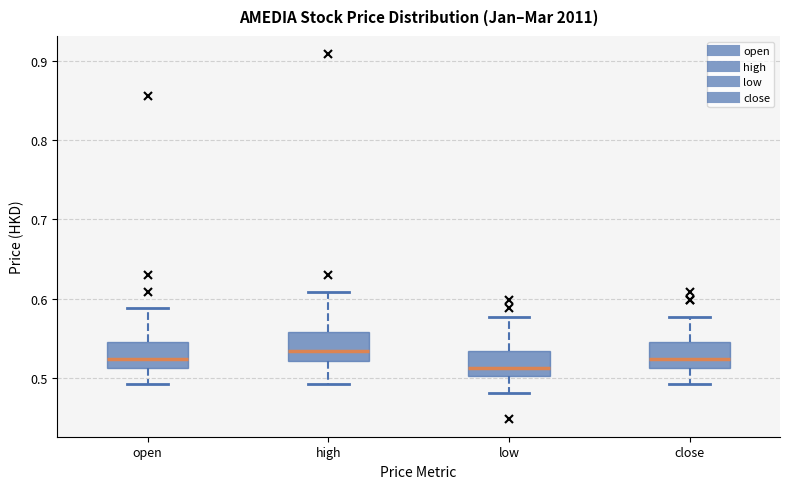

Where does the lower whisker of the box for high end on the y-axis? The values are not printed on the chart, so give them approximately, as read against the axis.

0.49